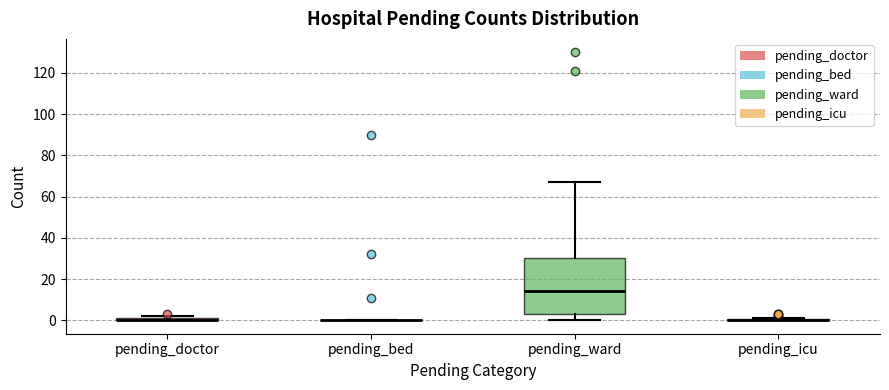

Which box is the tallest, from its lower edge to its upper edge?

pending_ward